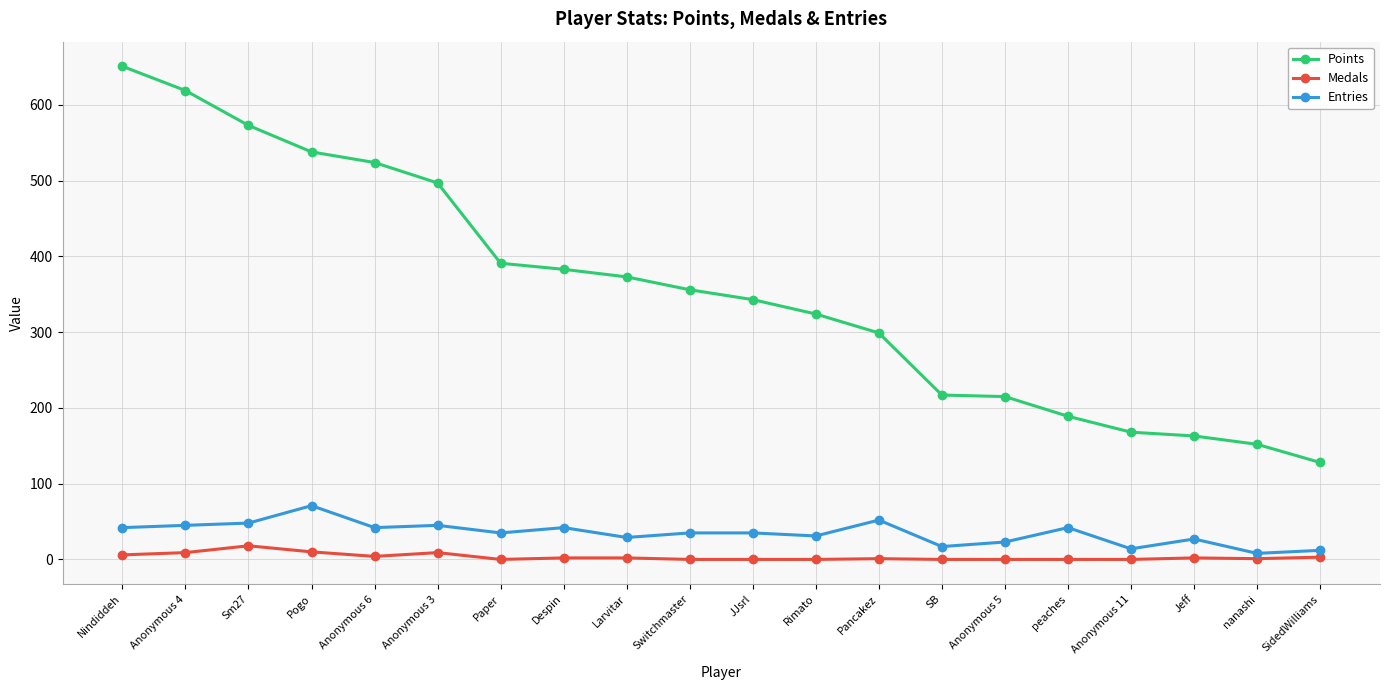

Where does the Entries series first go above 35?

Nindiddeh